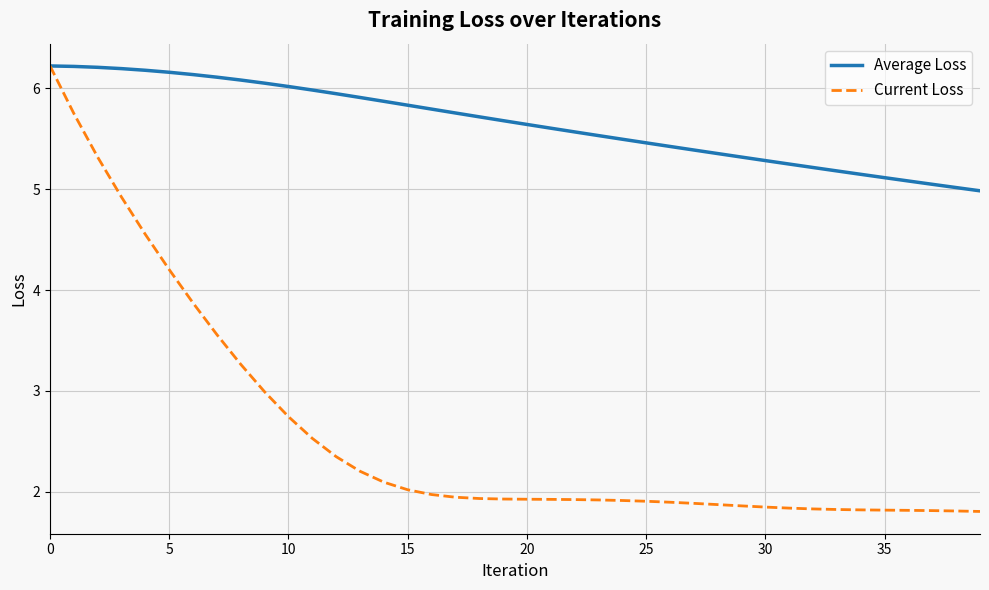

What is the average value of the Current Loss series?

2.6